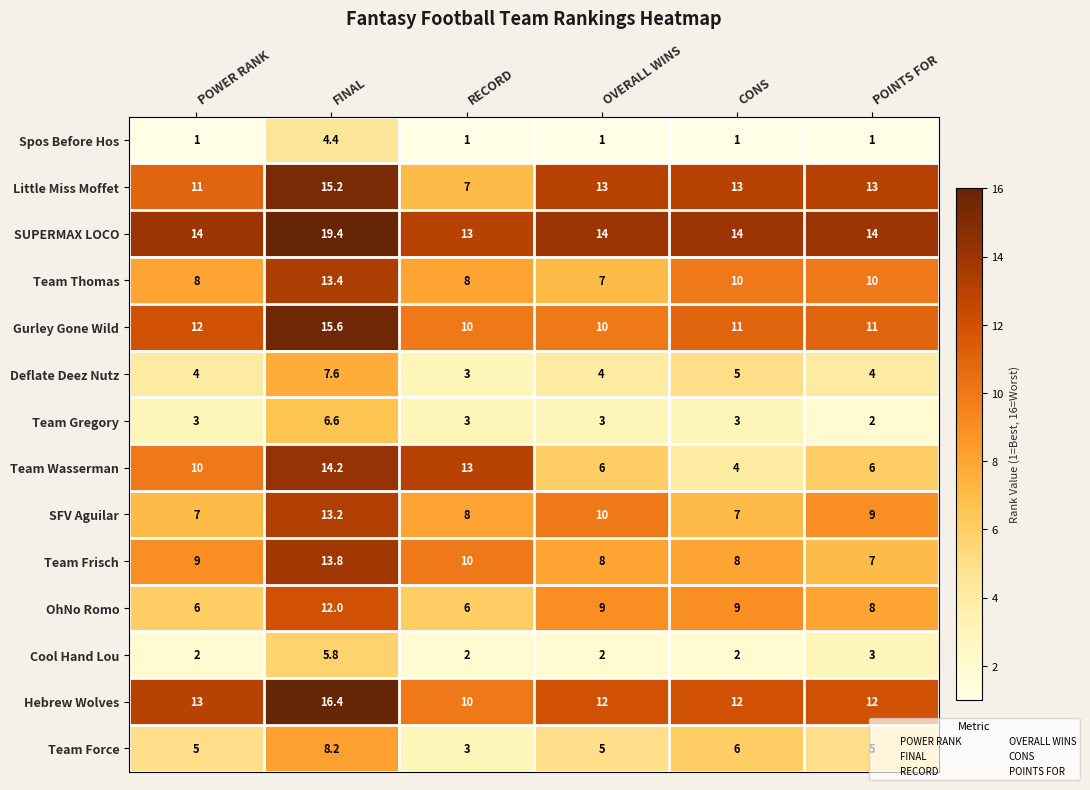

What is the spread (max minus min) of values at POINTS FOR?

13.0